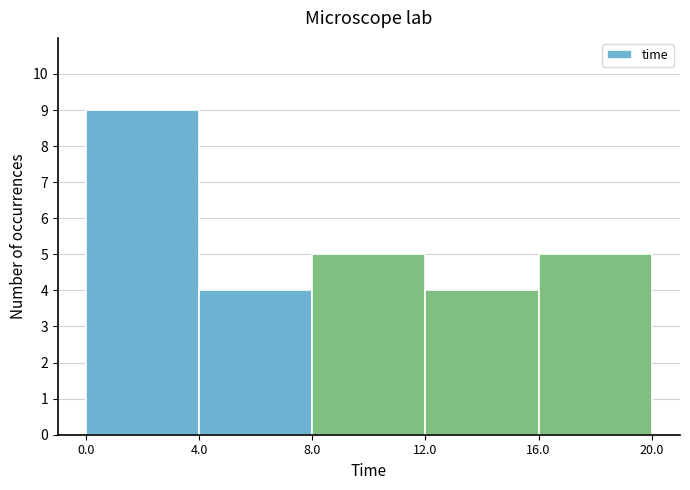

Reading left to right, list every bar in this chart as the range it spans on the x-axis followed by its height. The values are not printed on the chart, so give them approximately, as read against the axis.

0.0 to 4.0: 9
4.0 to 8.0: 4
8.0 to 12.0: 5
12.0 to 16.0: 4
16.0 to 20.0: 5